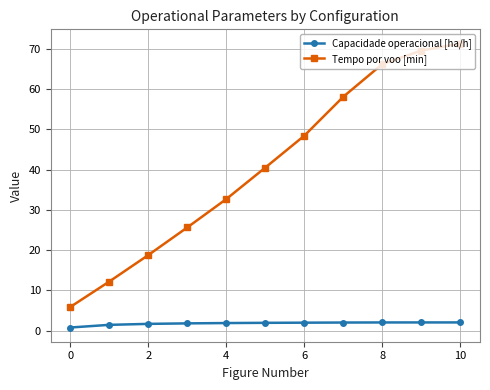

Does the chart have visible grid lines?

Yes